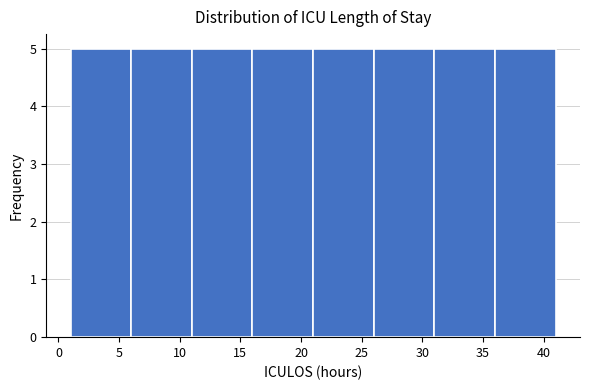

Reading left to right, transcribe this chart: for each bar, give the range it covers on the x-axis and its height. The values are not printed on the chart, so give them approximately, as read against the axis.

1 to 6: 5
6 to 11: 5
11 to 16: 5
16 to 21: 5
21 to 26: 5
26 to 31: 5
31 to 36: 5
36 to 41: 5